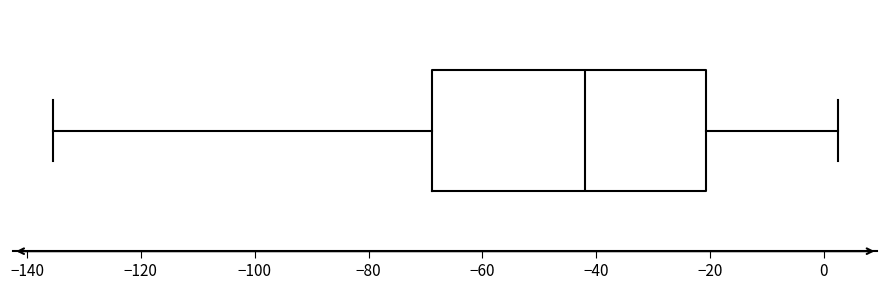

Where does the left whisker of the box end on the x-axis? The values are not printed on the chart, so give them approximately, as read against the axis.

-136